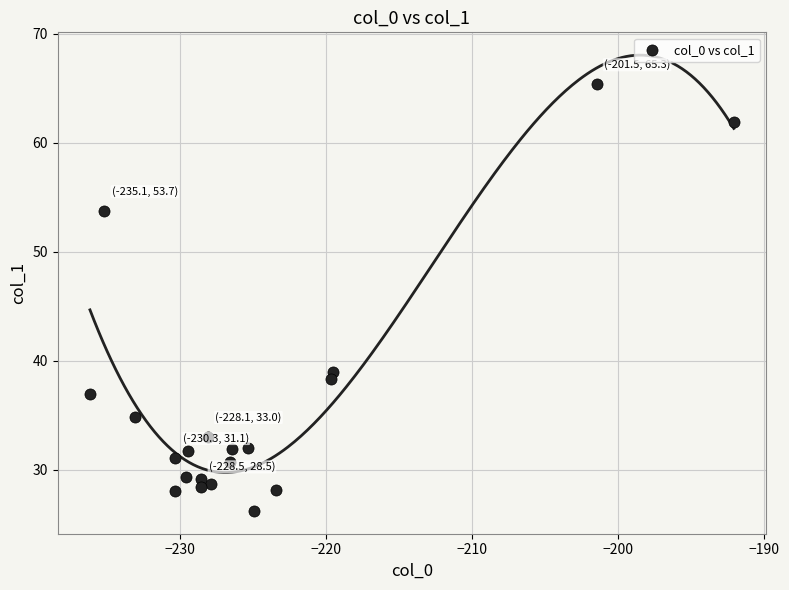

What is the range of X values (max minus min)?

44.0